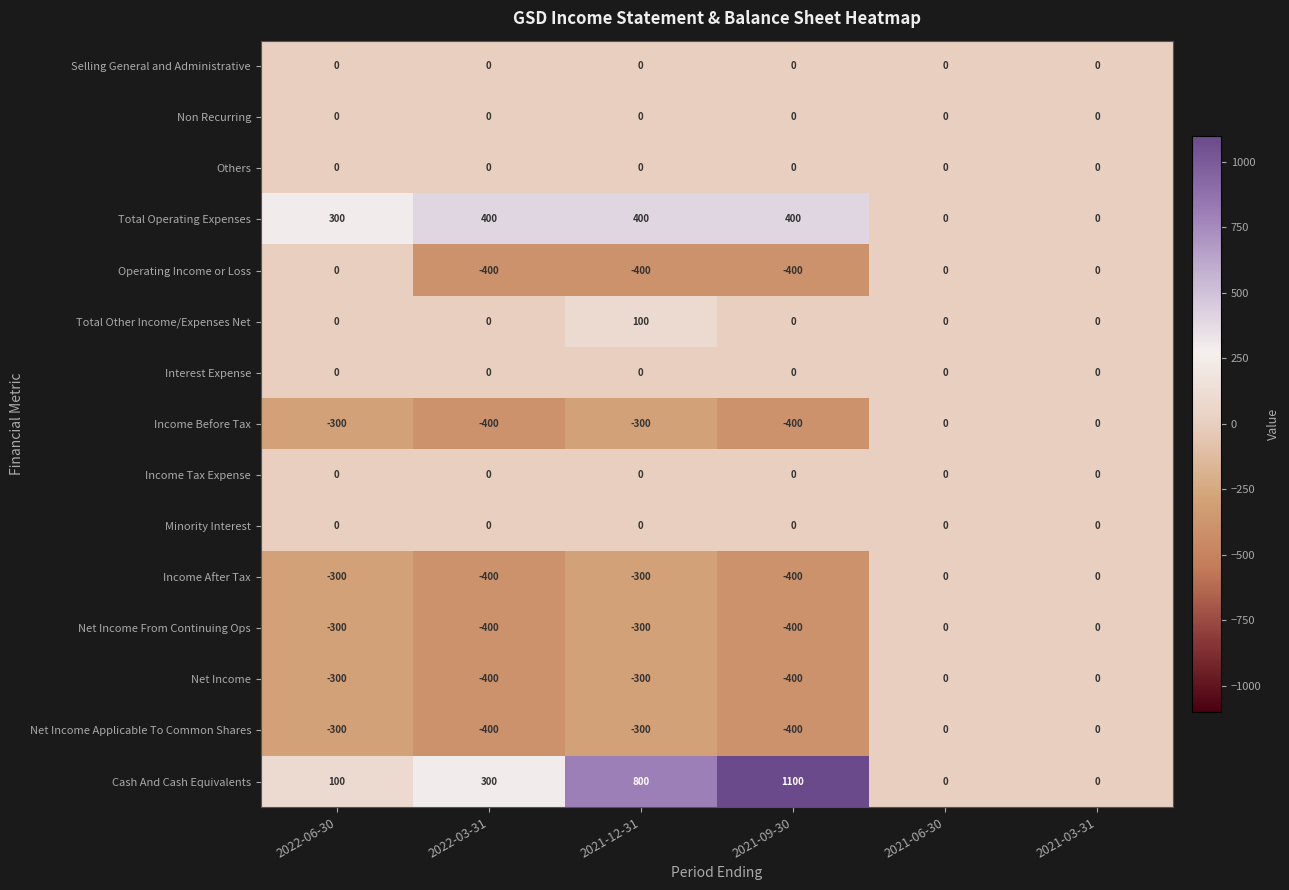

The Total Operating Expenses series shows 0 at 2021-03-31. True or false?

True